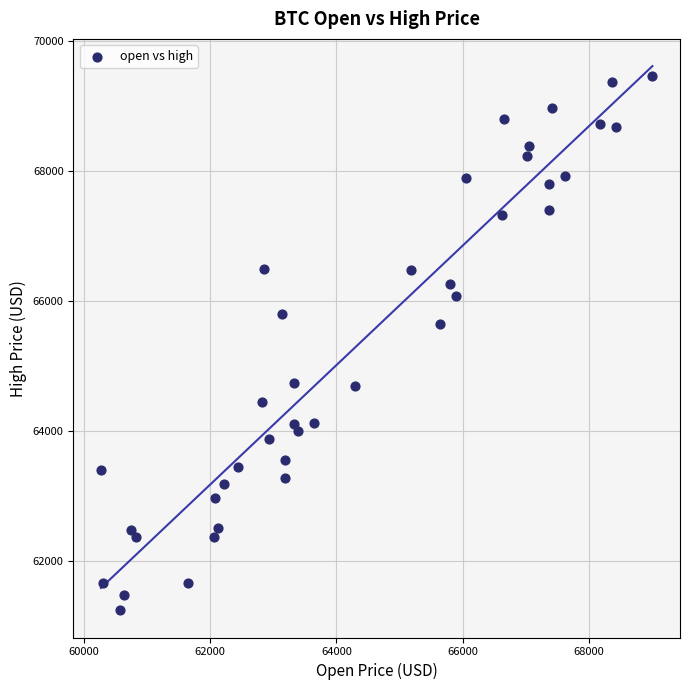

What Y value in the scatter plot is closest to 65349?

65635.1